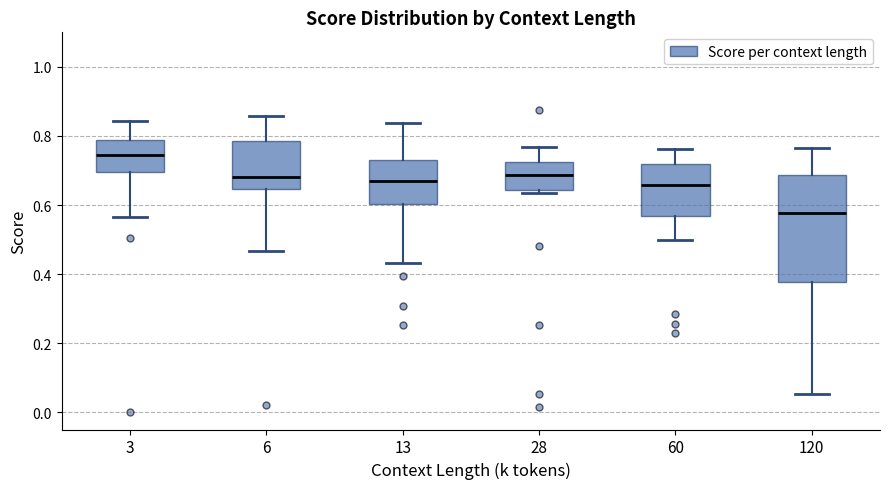

Which box's median line is the highest?

3